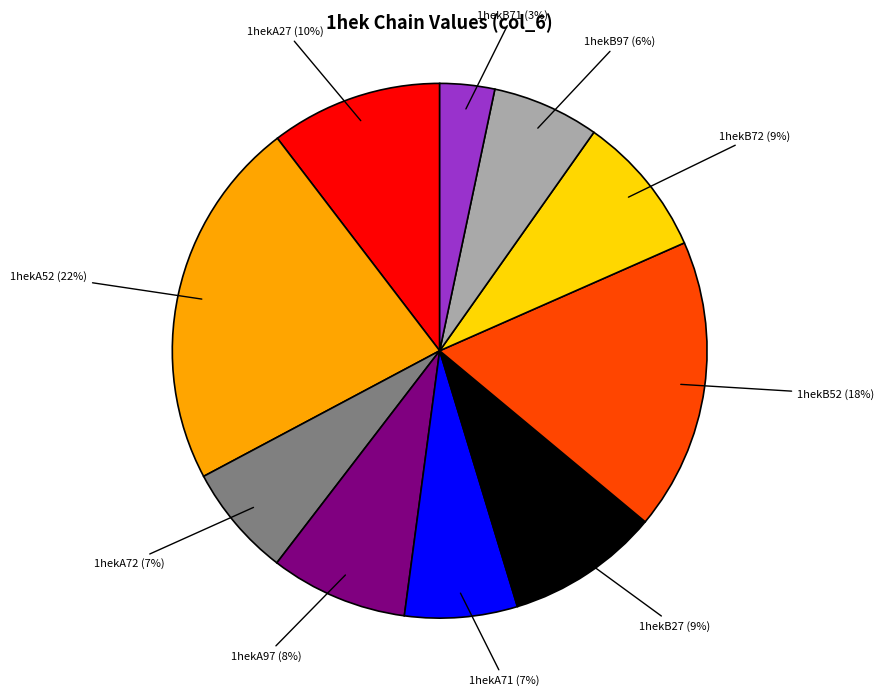

Does any single category account for the majority?

No